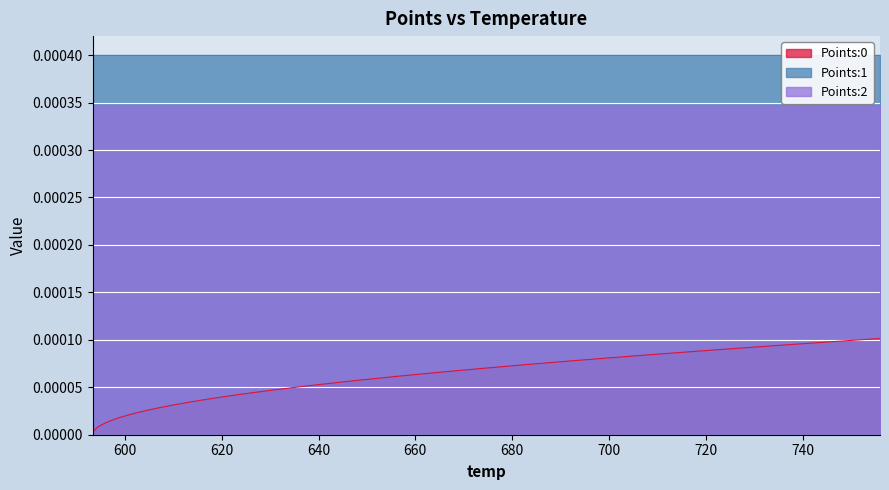

Rank the categories by Points:2 value from highest to lowest.

0, 1, 2, 3, 4, 5, 6, 7, 8, 9, 10, 11, 12, 13, 14, 15, 16, 17, 18, 19, 20, 21, 22, 23, 24, 25, 26, 27, 28, 29, 30, 31, 32, 33, 34, 35, 36, 37, 38, 39